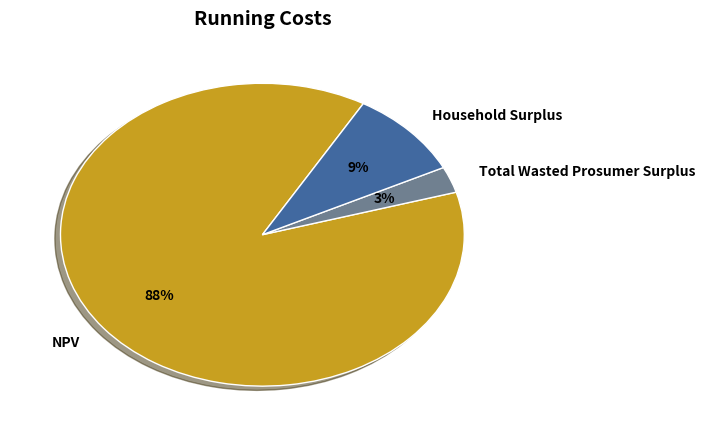

The NPV slice represents 88% of the pie. True or false?

True